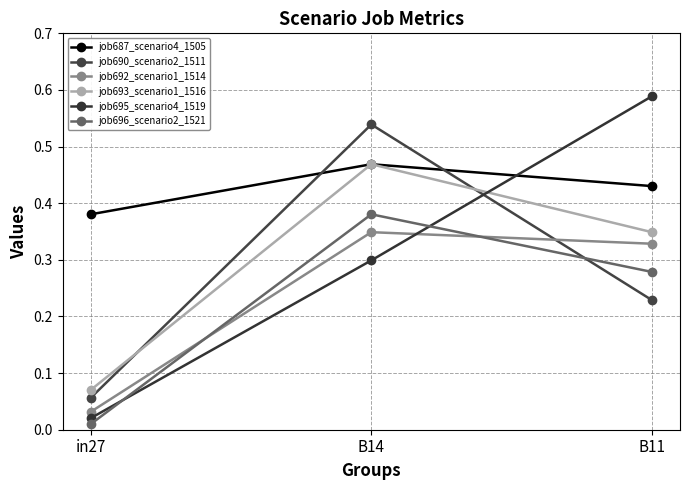

What is the difference between the second highest and minimum values in the job696_scenario2_1521 series?

0.3